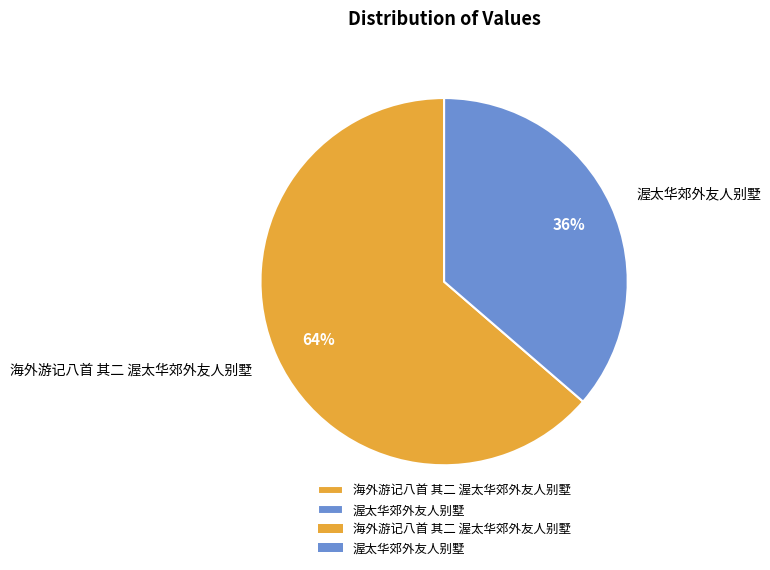

Count the number of slices in the pie.

2